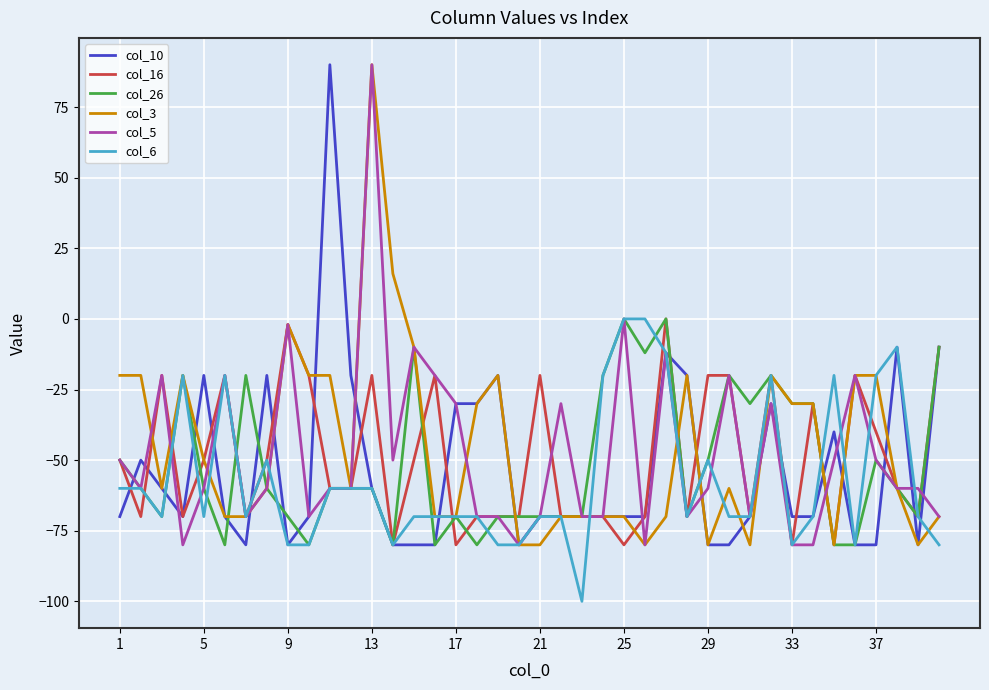

What is the greatest value displayed?

90